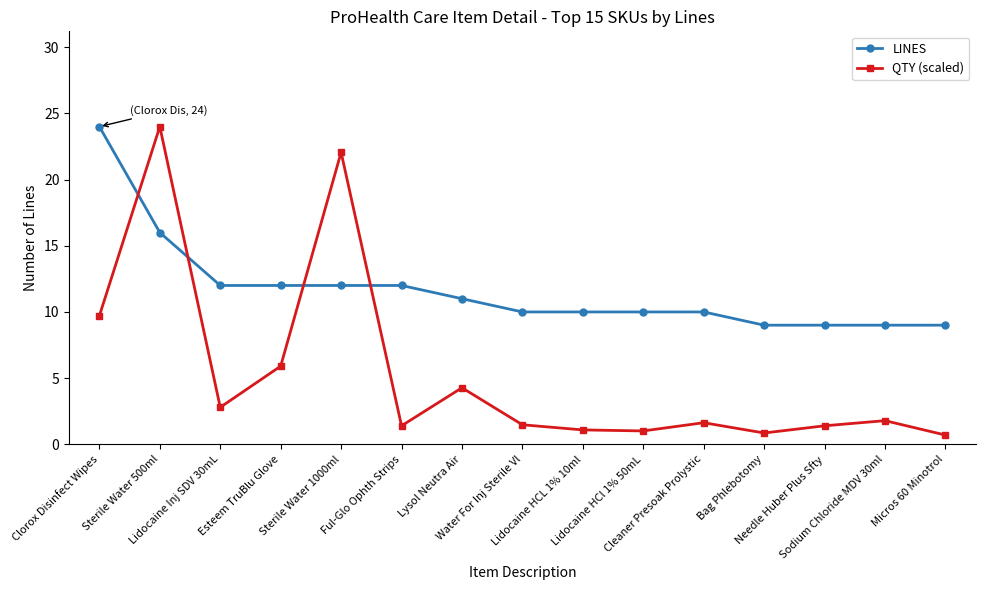

What is the sum of all LINES values?

175.0